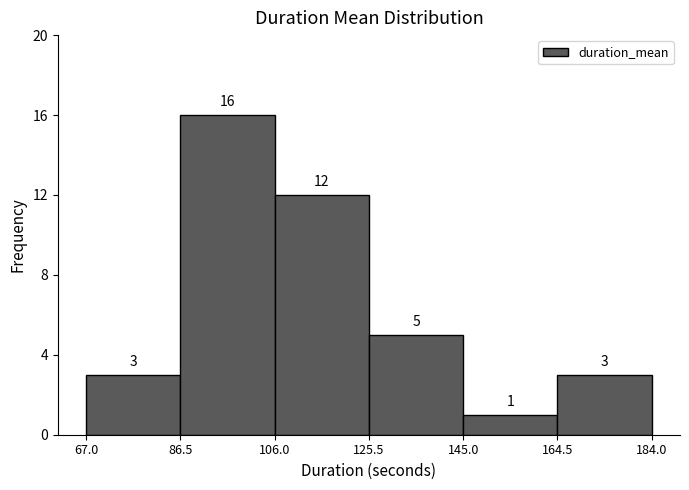

Which range on the x-axis has the tallest bar?

86.5 to 106.0